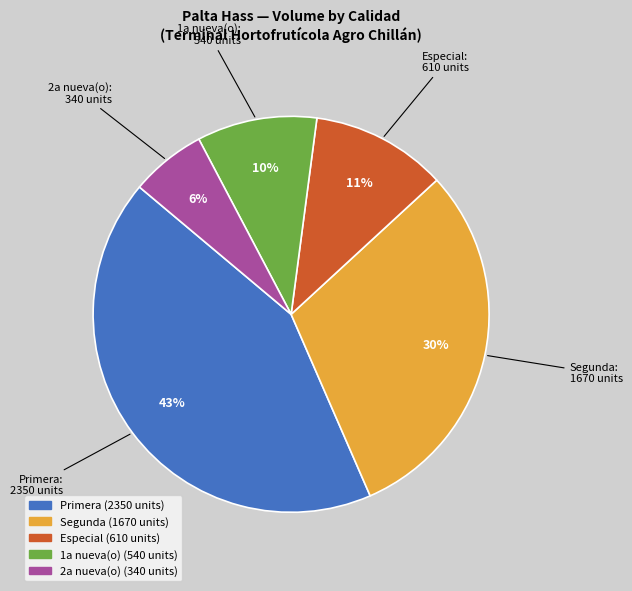

To the nearest percent, what is the average slice percentage?

20%